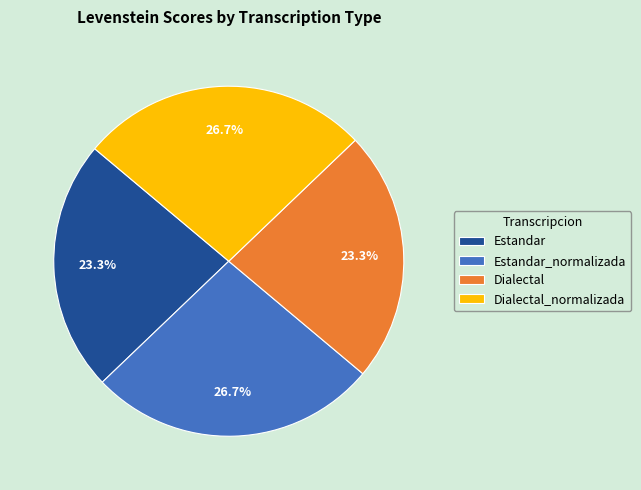

What is the ratio of the value at Estandar to the value at Estandar_normalizada?

0.9